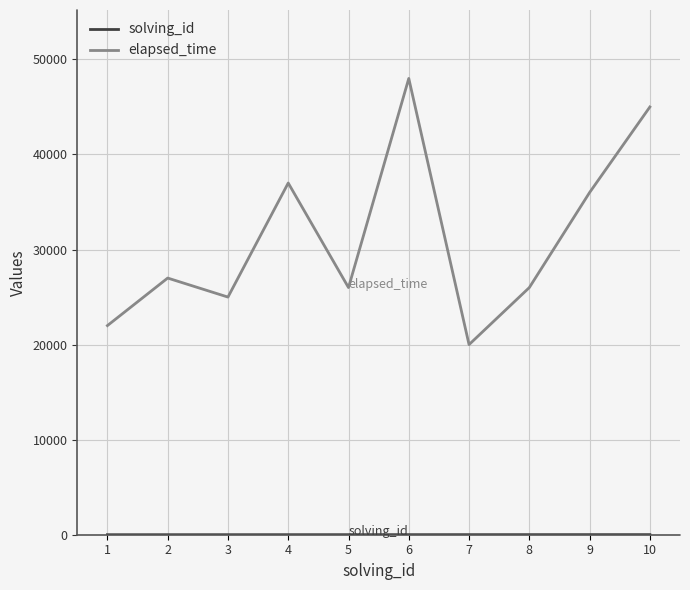

What is the average value of the elapsed_time series?

31200